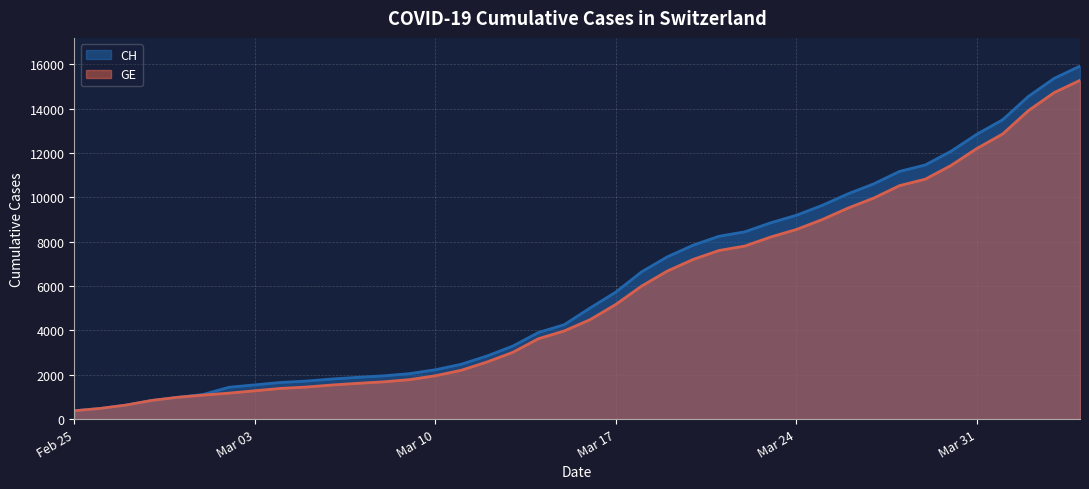

Is it true that GE equals 1278 at Mar 03?

True